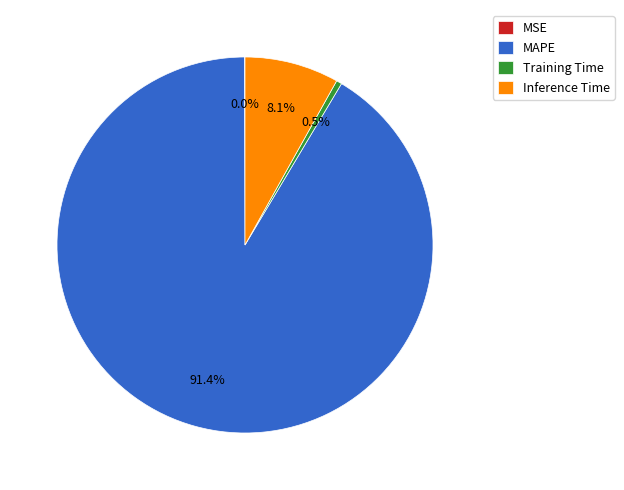

To the nearest percent, what portion does MAPE represent?

91%